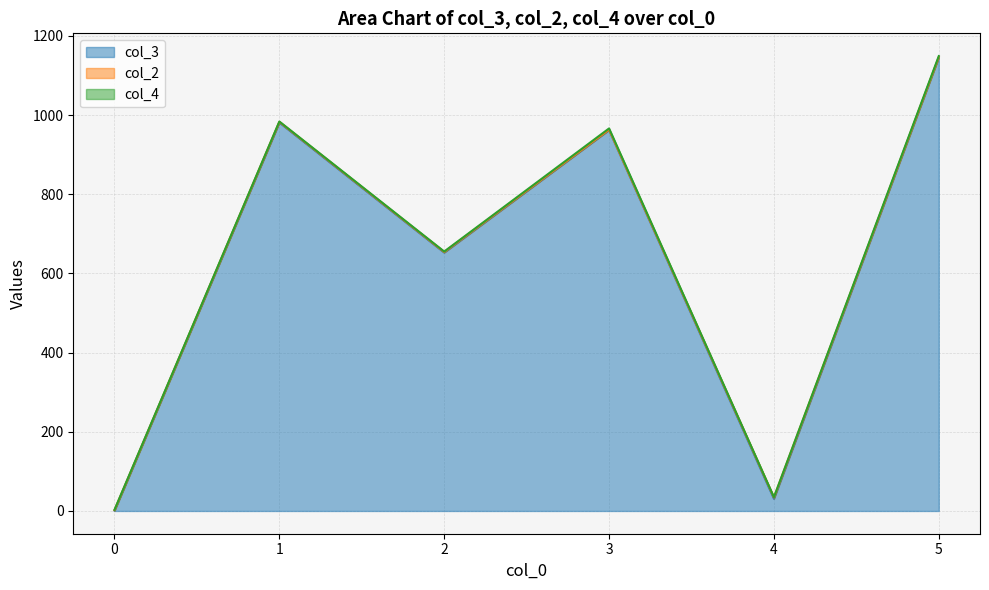

What are all the series names shown in the legend?

col_3, col_2, col_4